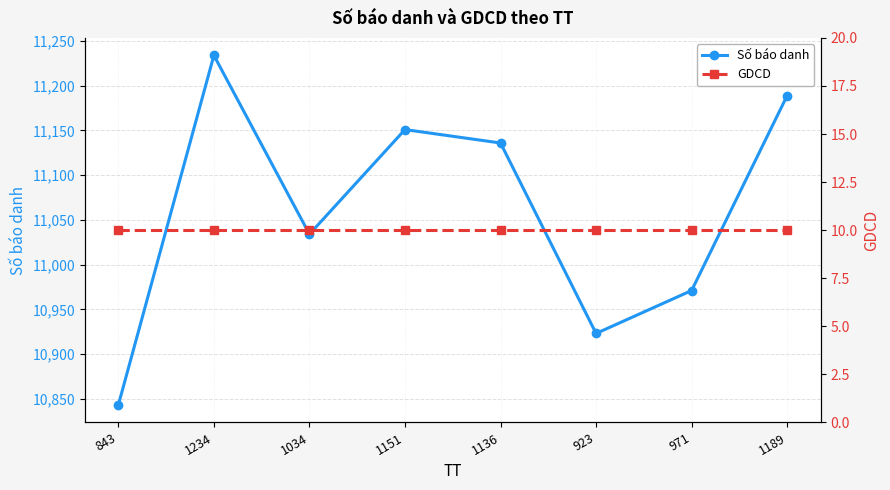

Which series has the widest spread of values?

Số báo danh